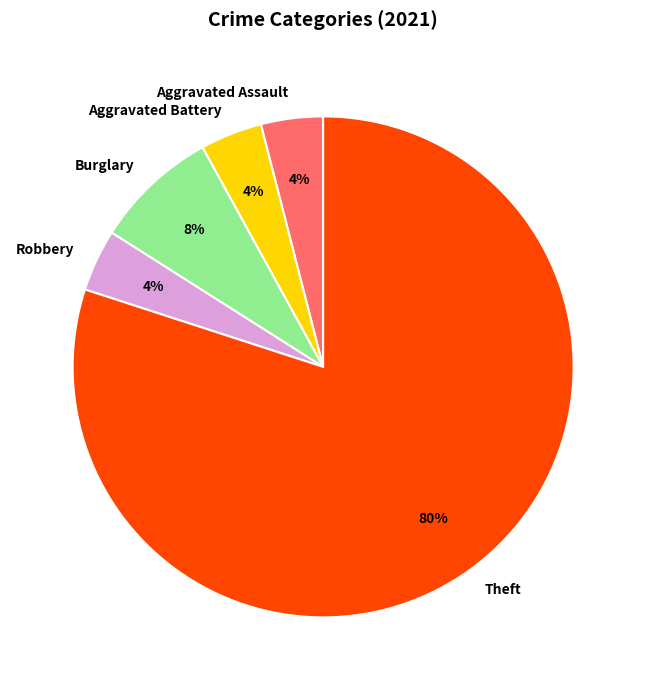

To the nearest percent, what is the average slice percentage?

20%